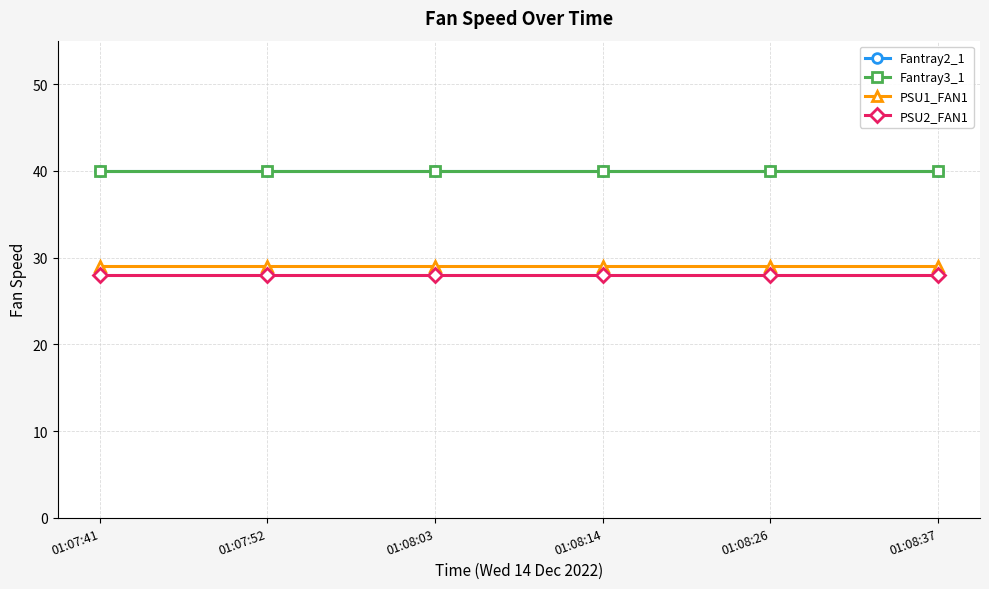

Reading left to right, what are all the values shown in this chart?

Fantray2_1: 40	40	40	40	40	40
Fantray3_1: 40	40	40	40	40	40
PSU1_FAN1: 29	29	29	29	29	29
PSU2_FAN1: 28	28	28	28	28	28